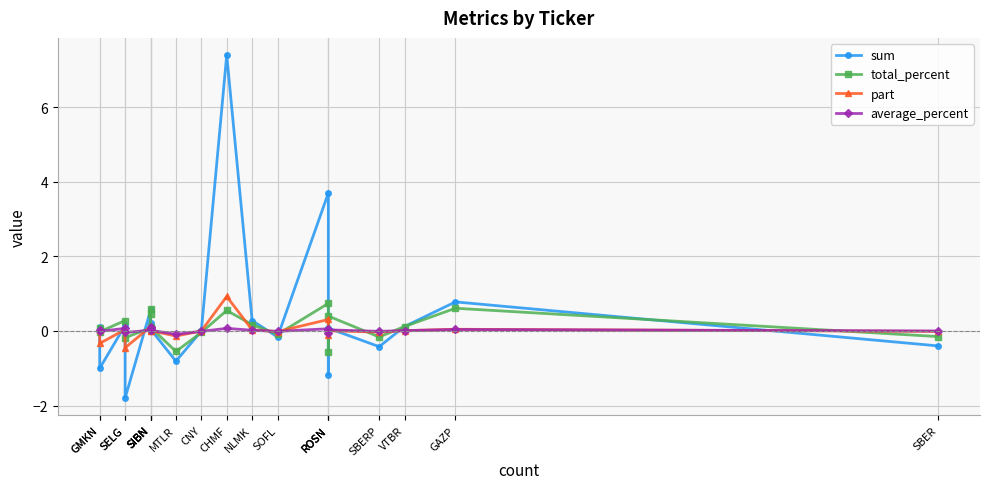

At which category does average_percent reach its first local peak?

GAZP